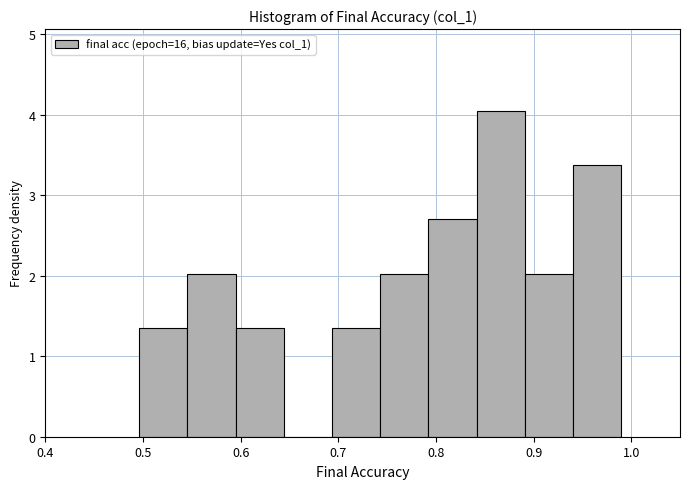

Reading left to right, transcribe this chart: for each bar, give the range it covers on the x-axis and its height. Neither the bar edges nor the heights are printed on the chart, so give them approximately, as read against the axes.

0.50 to 0.55: 1.3
0.55 to 0.59: 2.0
0.59 to 0.64: 1.3
0.64 to 0.69: 0
0.69 to 0.74: 1.3
0.74 to 0.79: 2.0
0.79 to 0.84: 2.7
0.84 to 0.89: 4.0
0.89 to 0.94: 2.0
0.94 to 0.99: 3.4